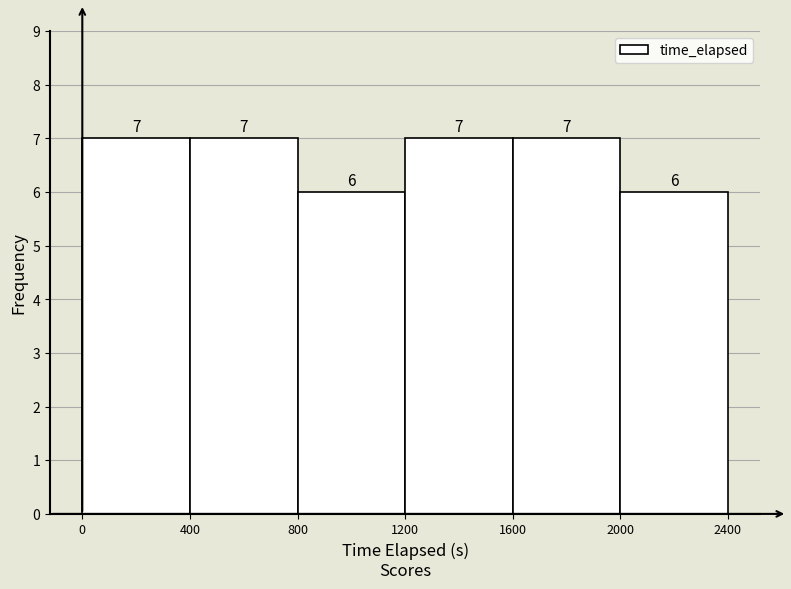

Reading left to right, list every bar in this chart as the range it spans on the x-axis followed by its height.

0 to 400: 7
400 to 800: 7
800 to 1200: 6
1200 to 1600: 7
1600 to 2000: 7
2000 to 2400: 6